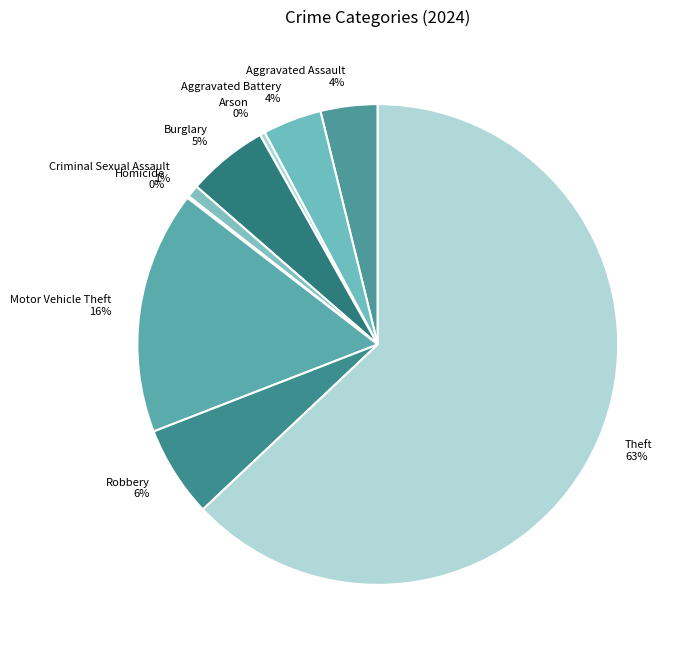

True or false: Arson accounts for 0% of the total.

True